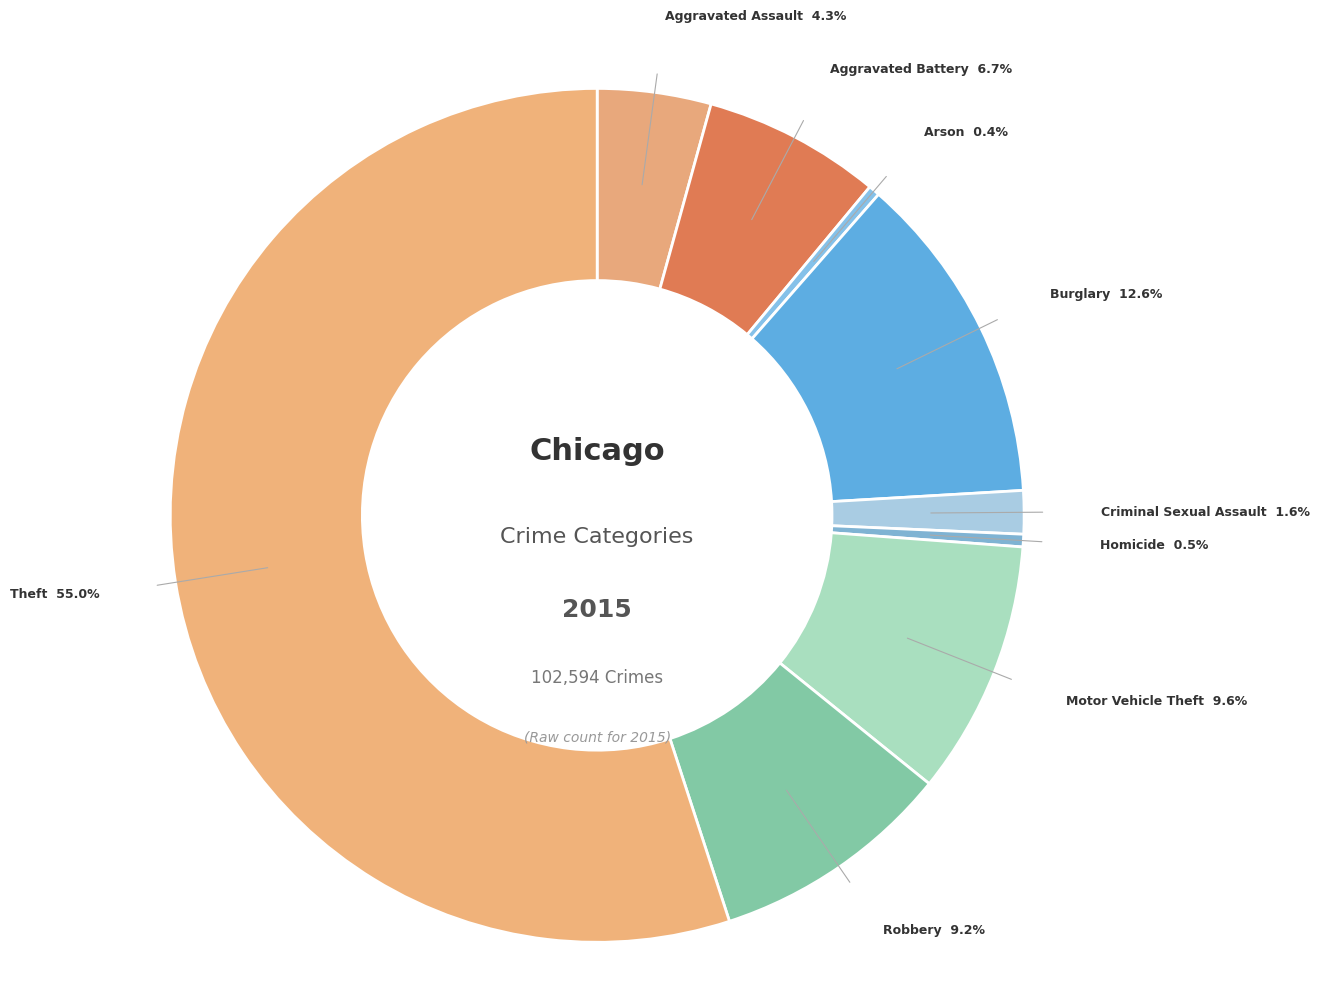

How many segments does this pie chart have?

9